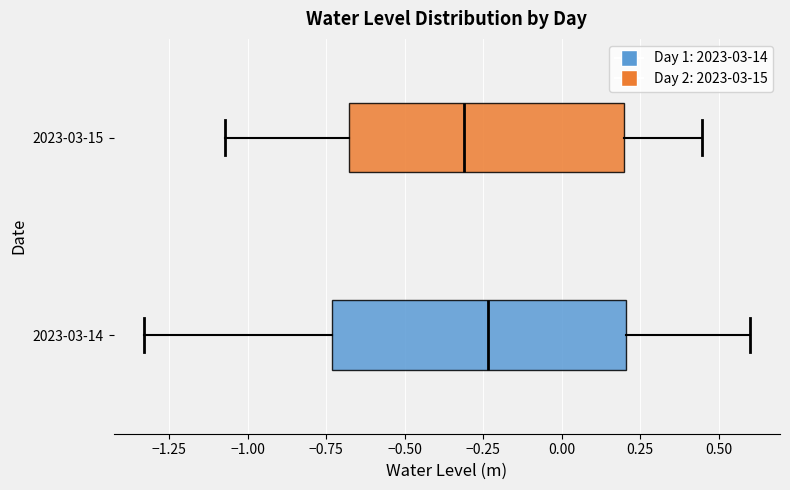

Which box's median line is the furthest to the left?

2023-03-15